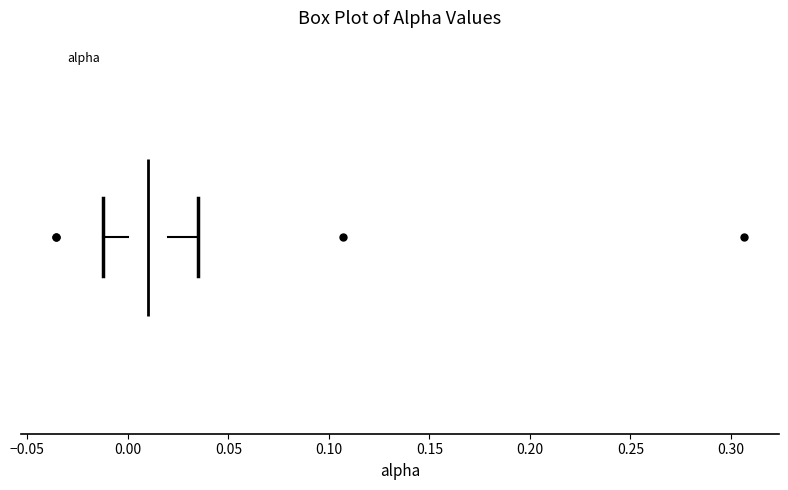

Where is the left edge of the box on the x-axis? The values are not printed on the chart, so give them approximately, as read against the axis.

0.000